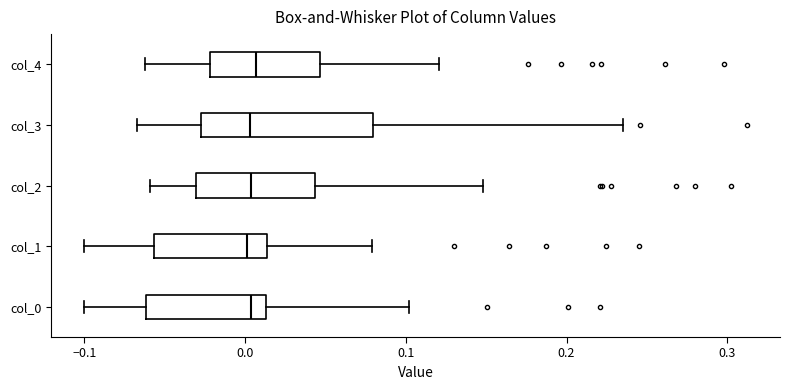

Reading bottom to top, read every box against the x-axis: the position of its median line, the range the box covers, and the ends of its whiskers. The values are not printed on the chart, so give them approximately, as read against the axis.

col_0: median 0.00, box -0.06 to 0.01, whiskers -0.10 to 0.10
col_1: median 0.00, box -0.06 to 0.01, whiskers -0.10 to 0.08
col_2: median 0.00, box -0.03 to 0.04, whiskers -0.06 to 0.15
col_3: median 0.00, box -0.03 to 0.08, whiskers -0.07 to 0.23
col_4: median 0.01, box -0.02 to 0.05, whiskers -0.06 to 0.12